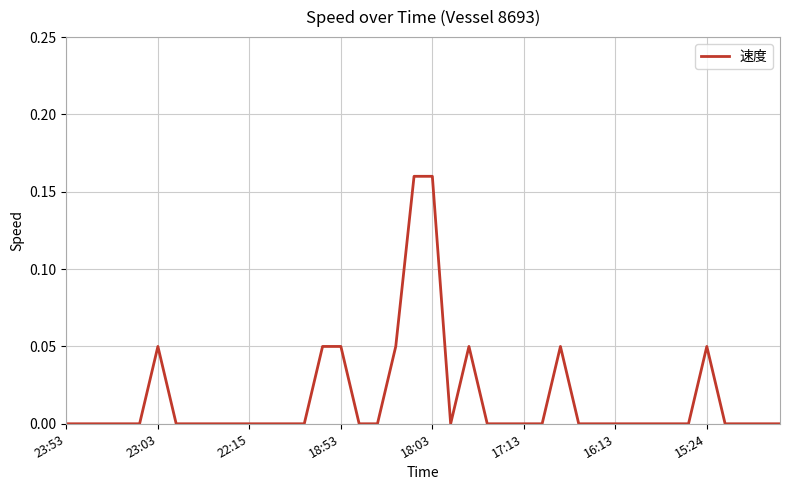

What is the difference between the maximum and minimum values?

0.2